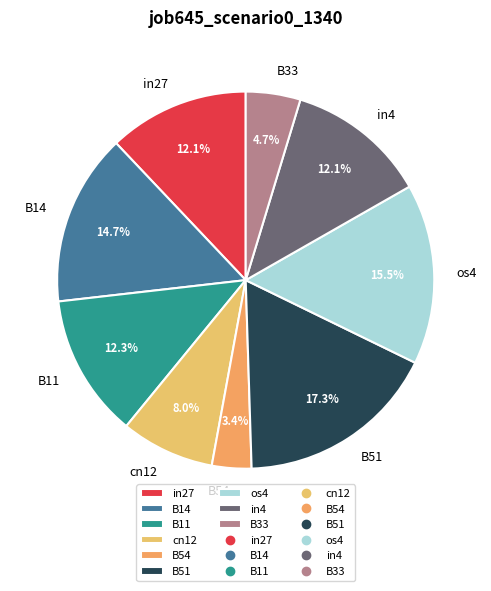

How many slices are in this pie chart?

9